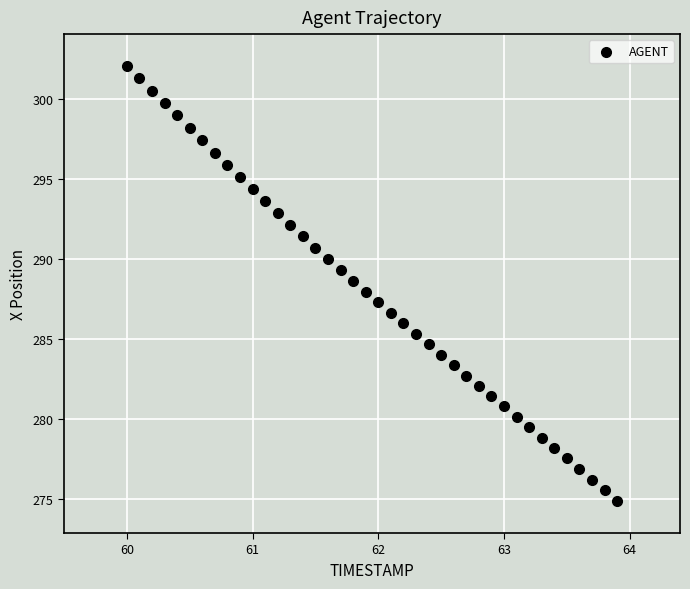

What is the range of X values (max minus min)?

3.9